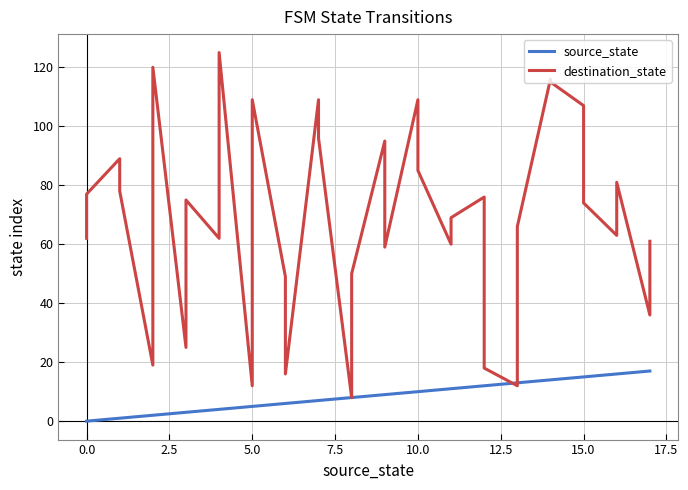

What is the difference between the maximum and second lowest values in the destination_state series?

113